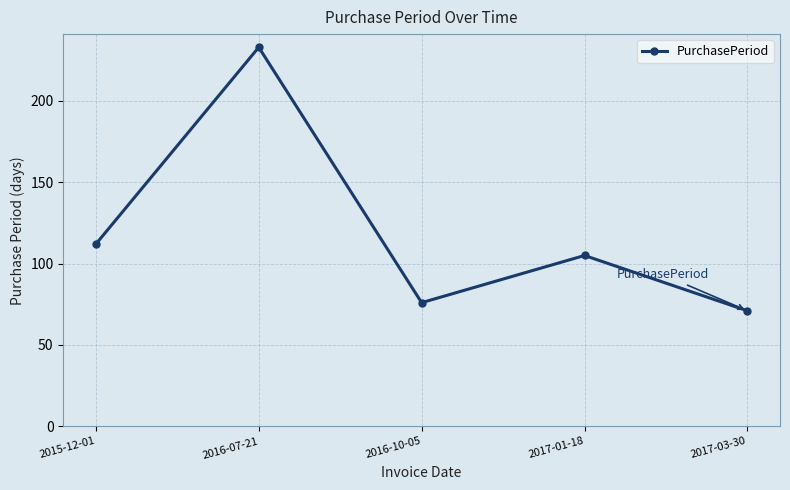

Reading left to right, what are all the values shown in this chart?

112	233	76	105	71